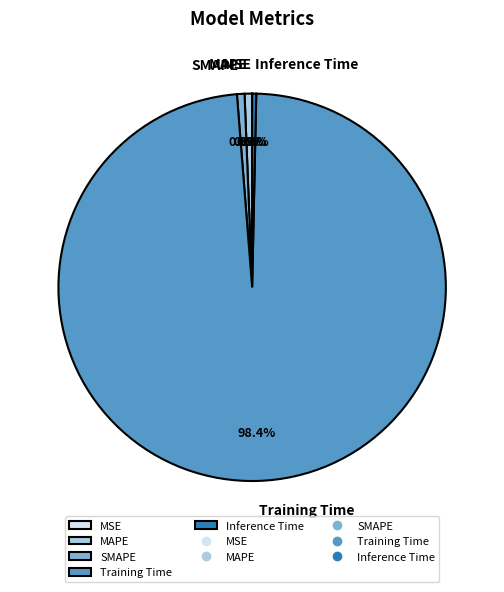

What percentage is NOT represented by SMAPE?

99.4%